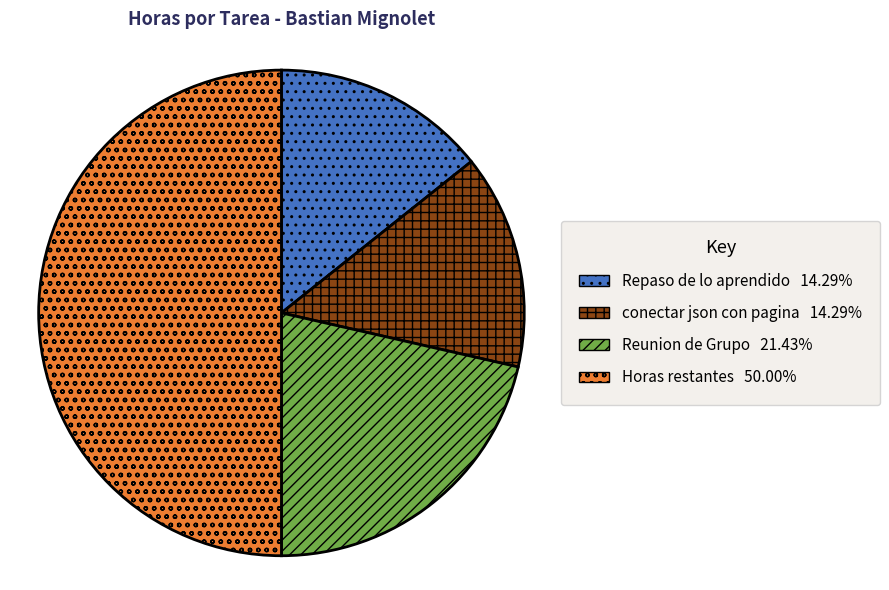

Which slice is the largest?

Horas restantes